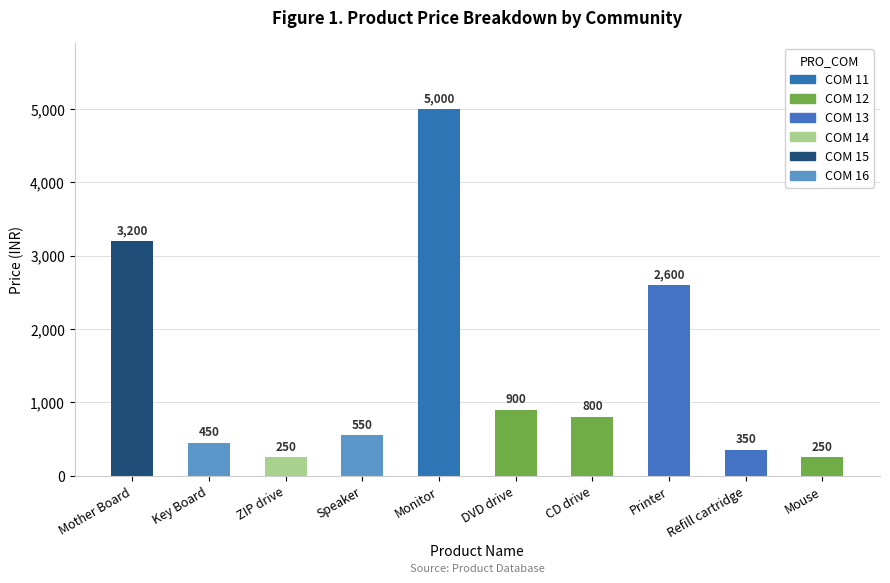

What is the smallest value displayed?

250